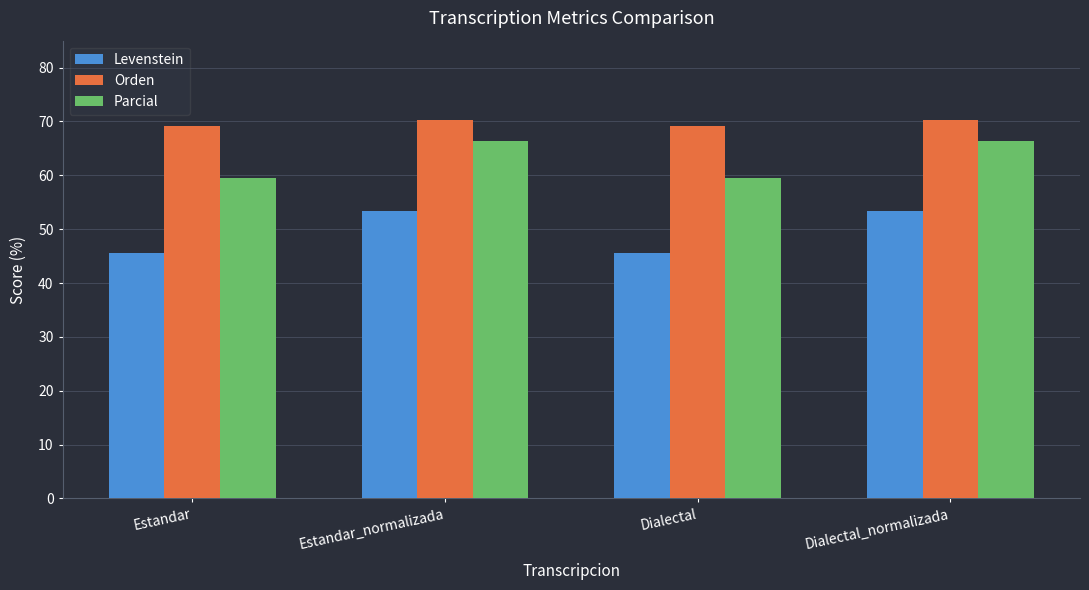

What is the sum of the Levenstein values at Dialectal and Dialectal_normalizada?

99.1